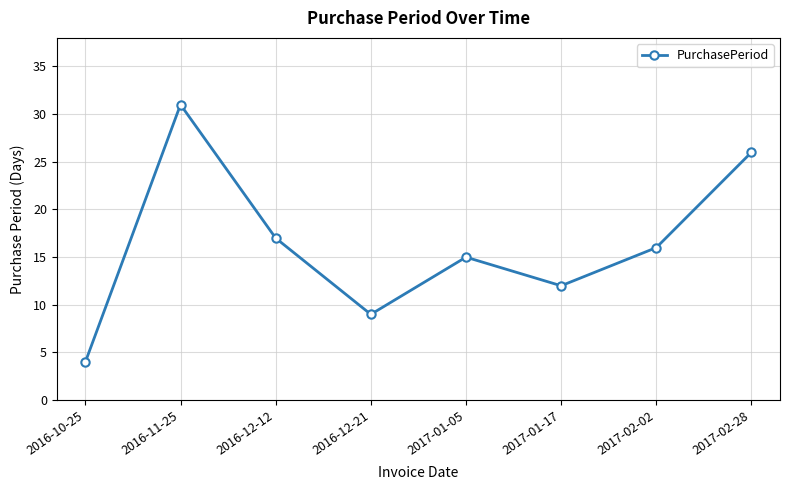

How many series are shown in this chart?

1